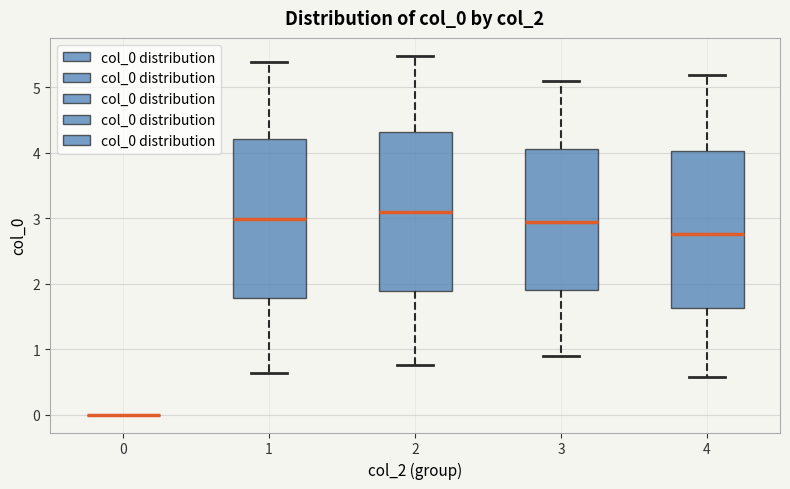

Reading left to right, transcribe this box plot: for each box, give where its median line is, the range the box spans, and where its two whiskers end, as read against the y-axis. The values are not printed on the chart, so give them approximately, as read against the axis.

0: box collapsed to a line at 0.0, whiskers 0.0 to 0.0
1: median 3.0, box 1.8 to 4.2, whiskers 0.6 to 5.4
2: median 3.1, box 1.9 to 4.3, whiskers 0.8 to 5.5
3: median 2.9, box 1.9 to 4.1, whiskers 0.9 to 5.1
4: median 2.8, box 1.6 to 4.0, whiskers 0.6 to 5.2